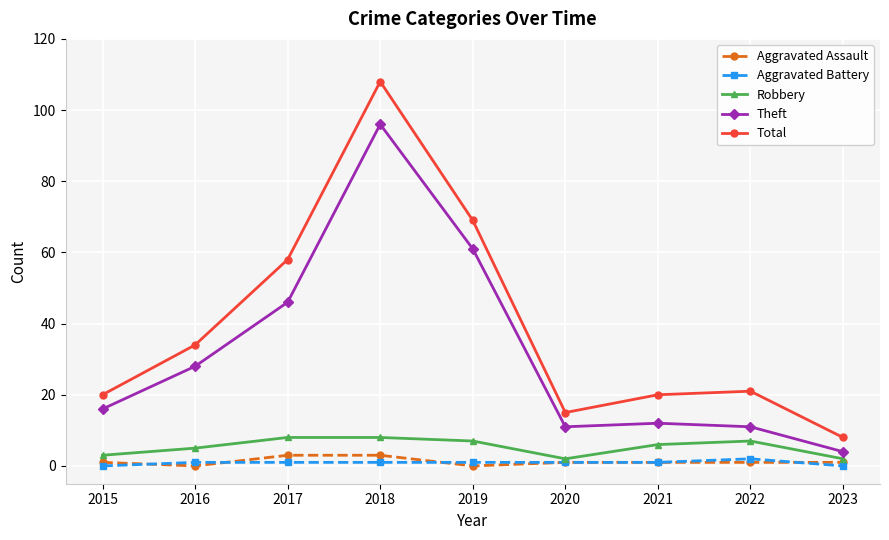

Read the Theft value at 2016.

28